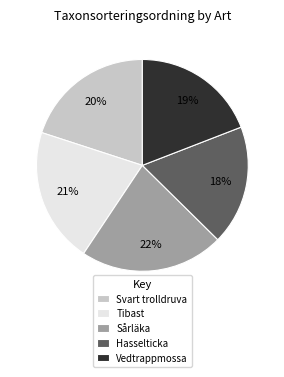

What percentage is the Tibast slice, to the nearest percent?

21%